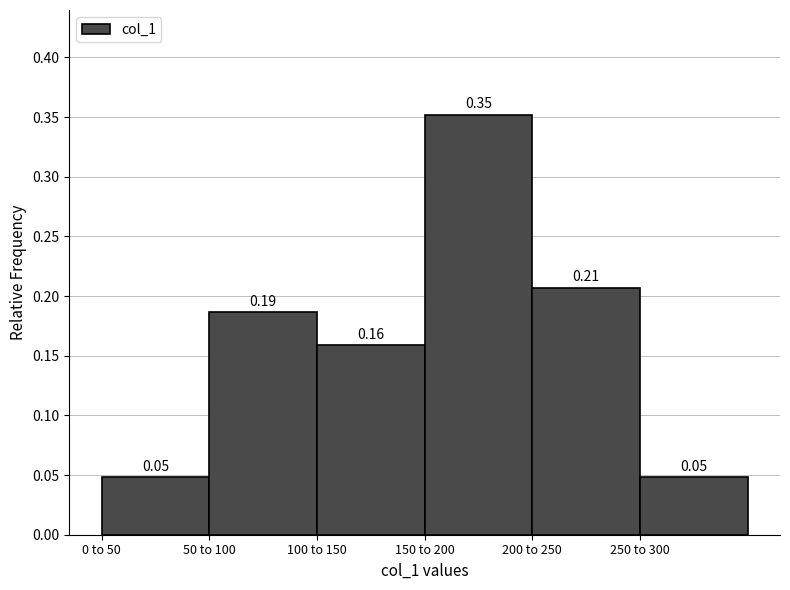

What is the difference between the maximum and minimum values?

0.3